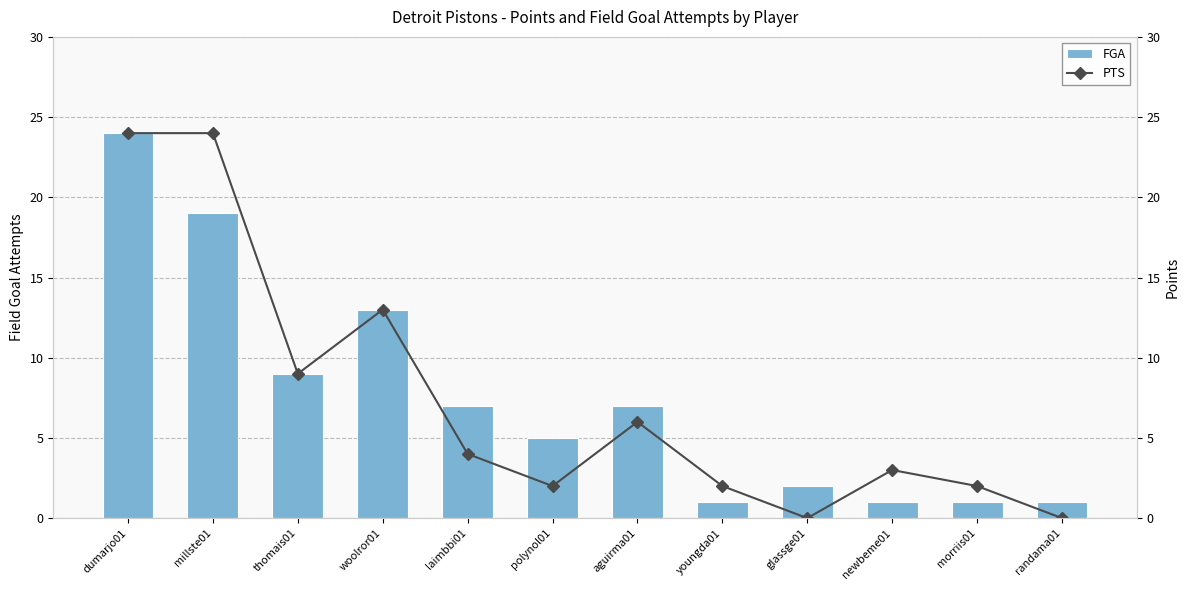

True or false: PTS has a value of 1 at youngda01.

False